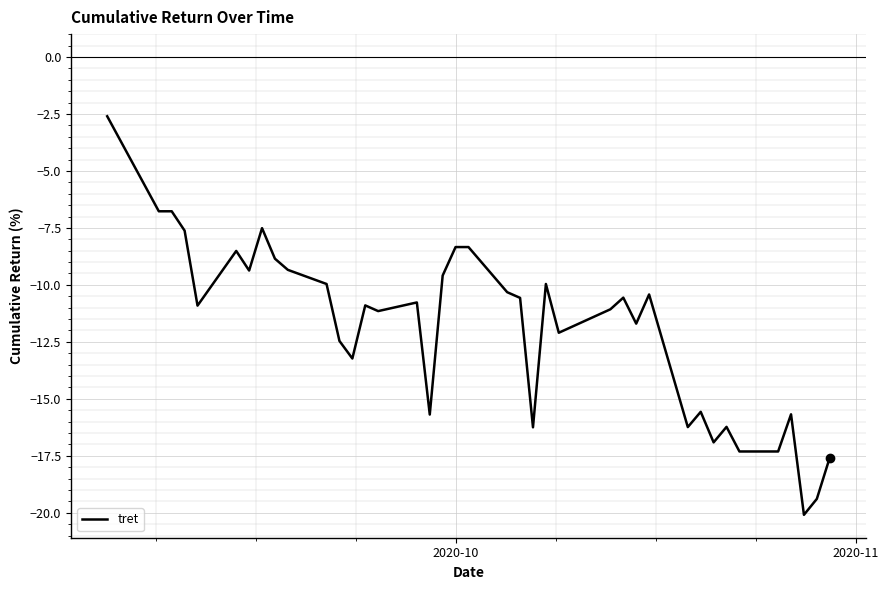

What is the minimum value shown in the chart?

-20.1